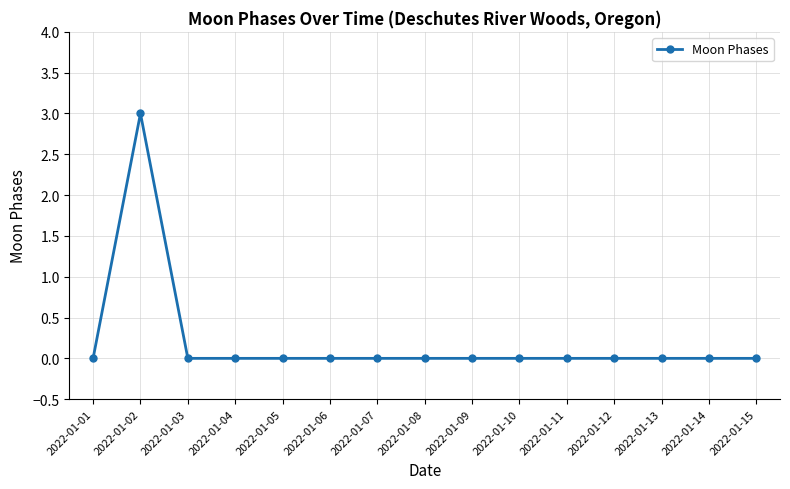

Reading left to right, extract all data points from this chart.

2022-01-01=0	2022-01-02=3	2022-01-03=0	2022-01-04=0	2022-01-05=0	2022-01-06=0	2022-01-07=0	2022-01-08=0	2022-01-09=0	2022-01-10=0	2022-01-11=0	2022-01-12=0	2022-01-13=0	2022-01-14=0	2022-01-15=0